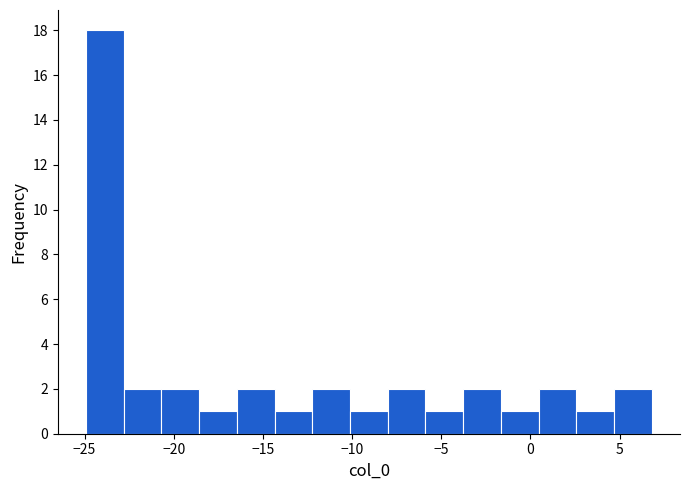

Reading left to right, list every bar in this chart as the range it spans on the x-axis followed by its height. Neither the bar edges nor the heights are printed on the chart, so give them approximately, as read against the axes.

-25.0 to -23.0: 18
-23.0 to -20.5: 2
-20.5 to -18.5: 2
-18.5 to -16.5: 1
-16.5 to -14.5: 2
-14.5 to -12.0: 1
-12.0 to -10.0: 2
-10.0 to -8.0: 1
-8.0 to -6.0: 2
-6.0 to -4.0: 1
-4.0 to -1.5: 2
-1.5 to 0.5: 1
0.5 to 2.5: 2
2.5 to 4.5: 1
4.5 to 7.0: 2